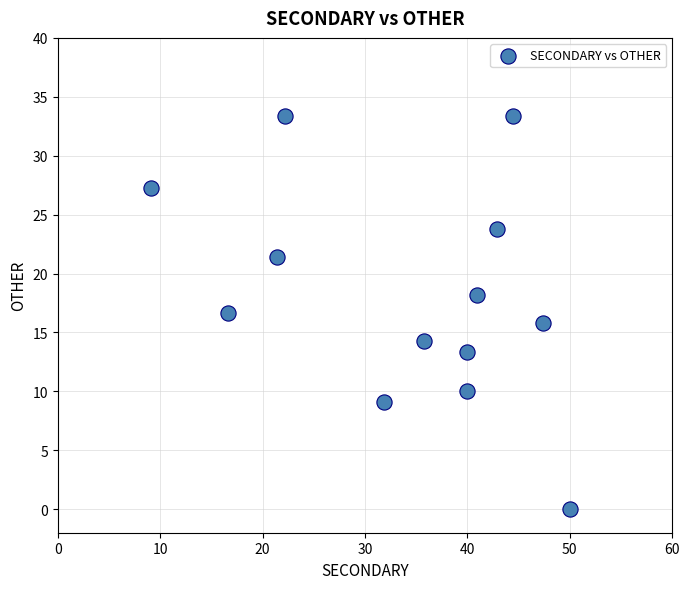

What is the range of Y values (max minus min)?

33.3